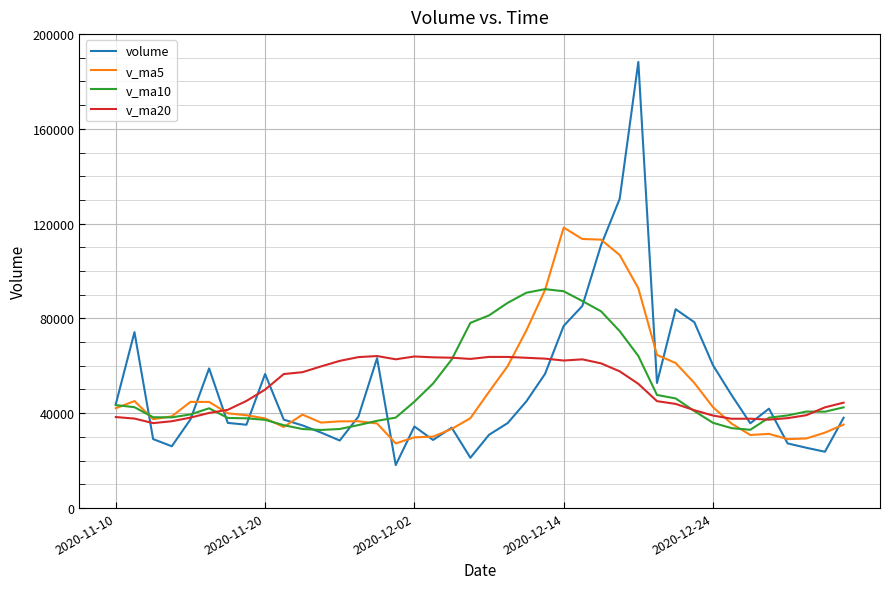

List the series in order of their peak value, highest first.

volume, v_ma5, v_ma10, v_ma20